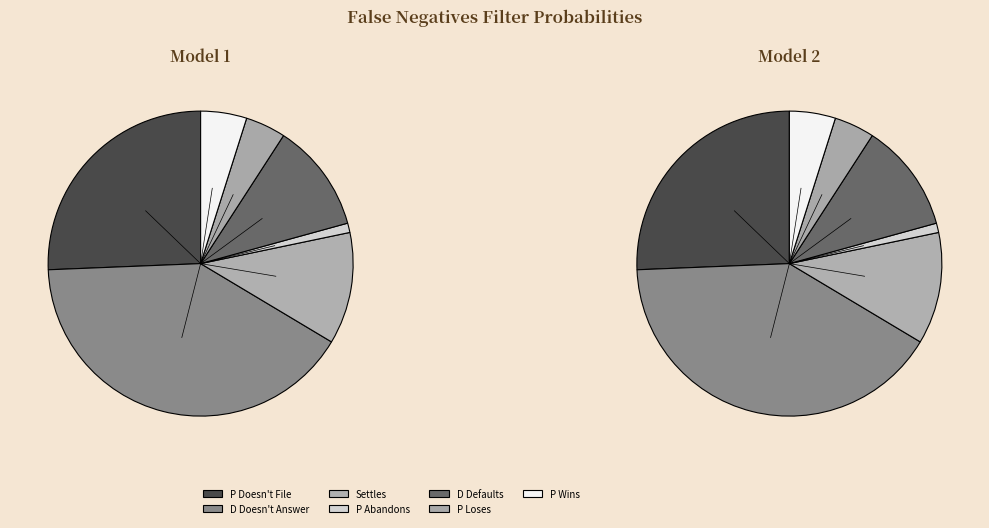

Is there a majority slice in this chart?

No